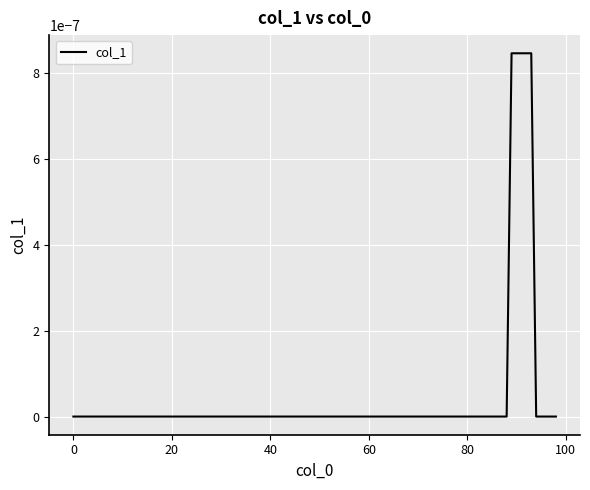

How many lines are shown in the chart?

1